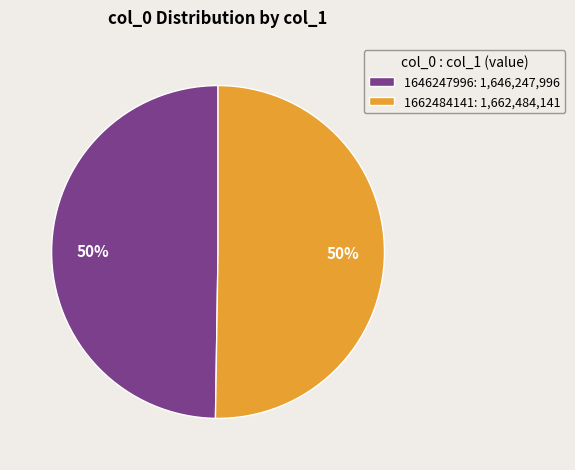

Do 1662484141 and 1646247996 together represent more than half of the pie?

Yes